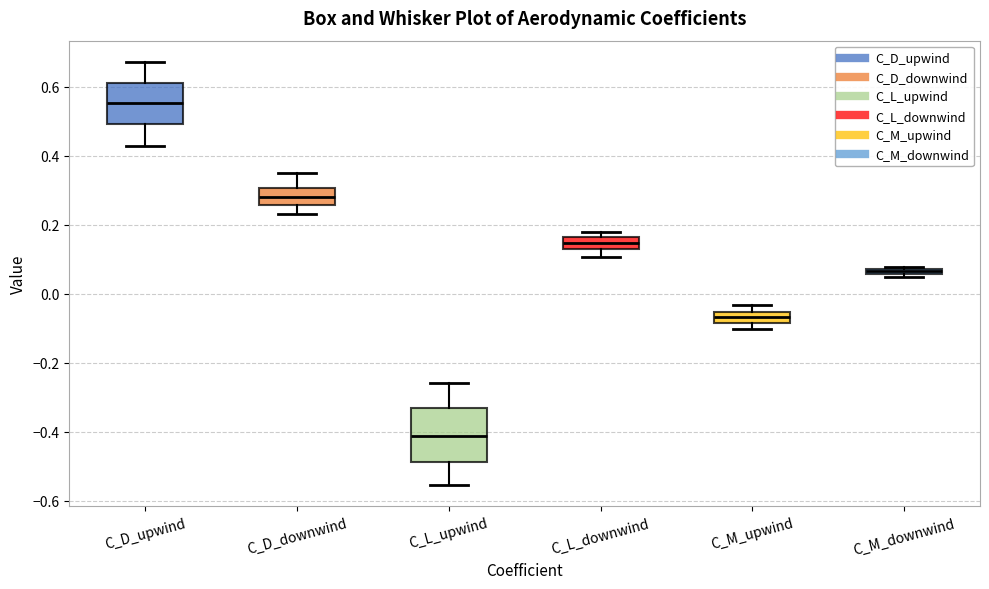

Where is the upper edge of the box for C_L_downwind on the y-axis? The values are not printed on the chart, so give them approximately, as read against the axis.

0.16